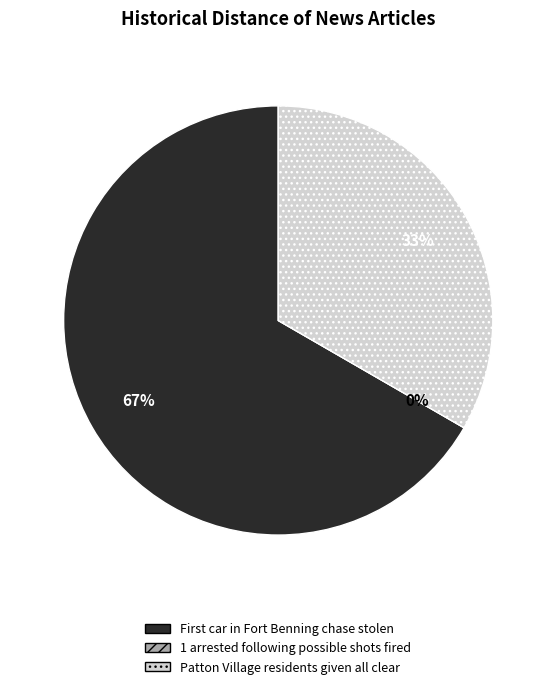

Is it true that 1 arrested following possible shots fired is 0% of the pie?

True